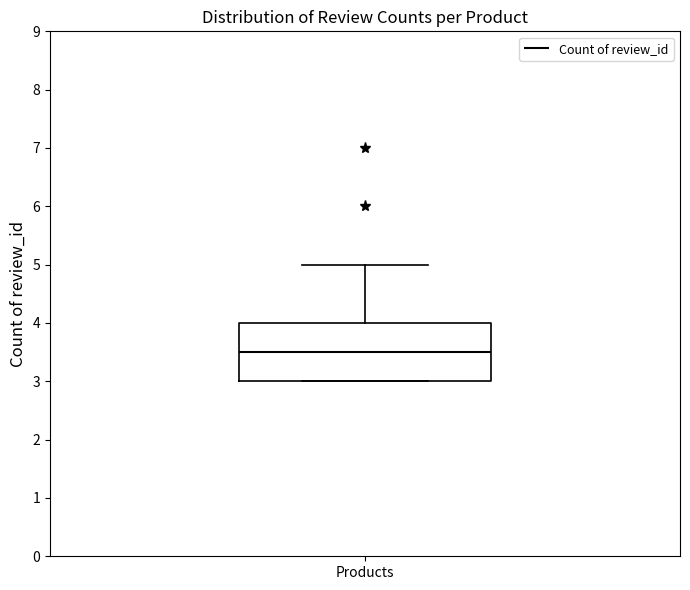

Where does the median line of the box for Products sit on the y-axis? The values are not printed on the chart, so give them approximately, as read against the axis.

3.5